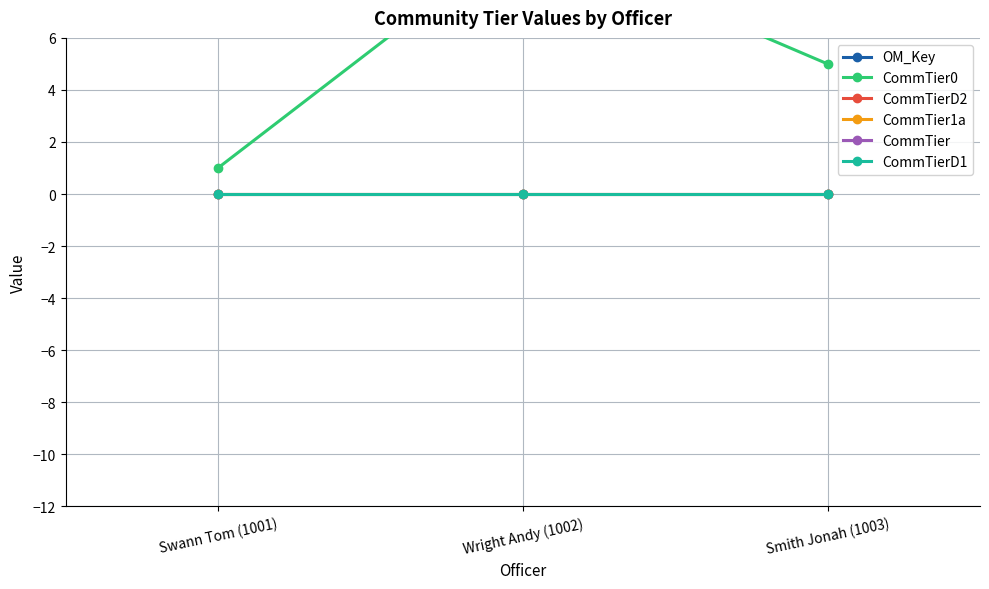

Is the value of CommTier at Swann Tom (1001) greater than the value of CommTierD2 at Smith Jonah (1003)?

No